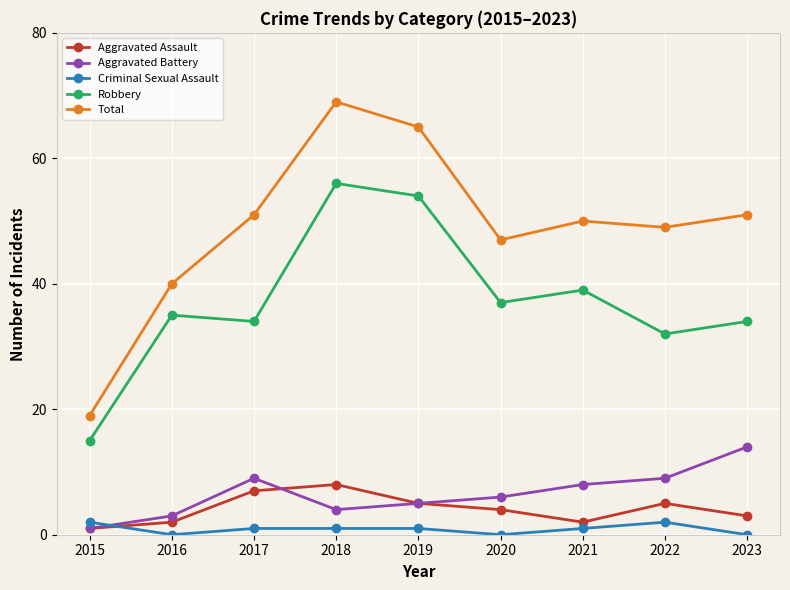

Reading right to left, extract all data points from this chart.

Aggravated Assault: 3	5	2	4	5	8	7	2	1
Aggravated Battery: 14	9	8	6	5	4	9	3	1
Criminal Sexual Assault: 0	2	1	0	1	1	1	0	2
Robbery: 34	32	39	37	54	56	34	35	15
Total: 51	49	50	47	65	69	51	40	19